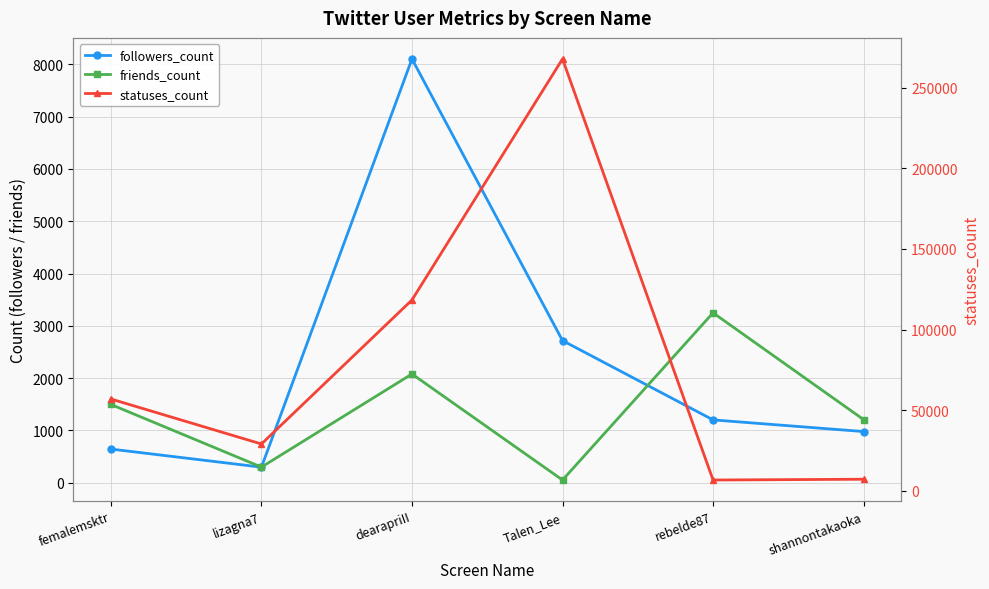

Reading right to left, extract all data points from this chart.

followers_count: 977	1200	2717	8104	296	642
friends_count: 1206	3248	50	2078	297	1495
statuses_count: 7257	6771	267720	118360	29095	56986